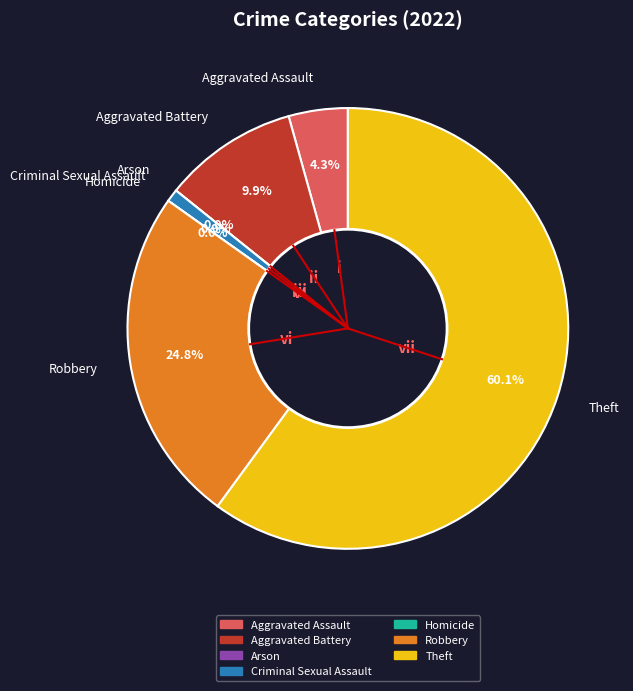

Which category has the biggest portion of the pie?

Theft